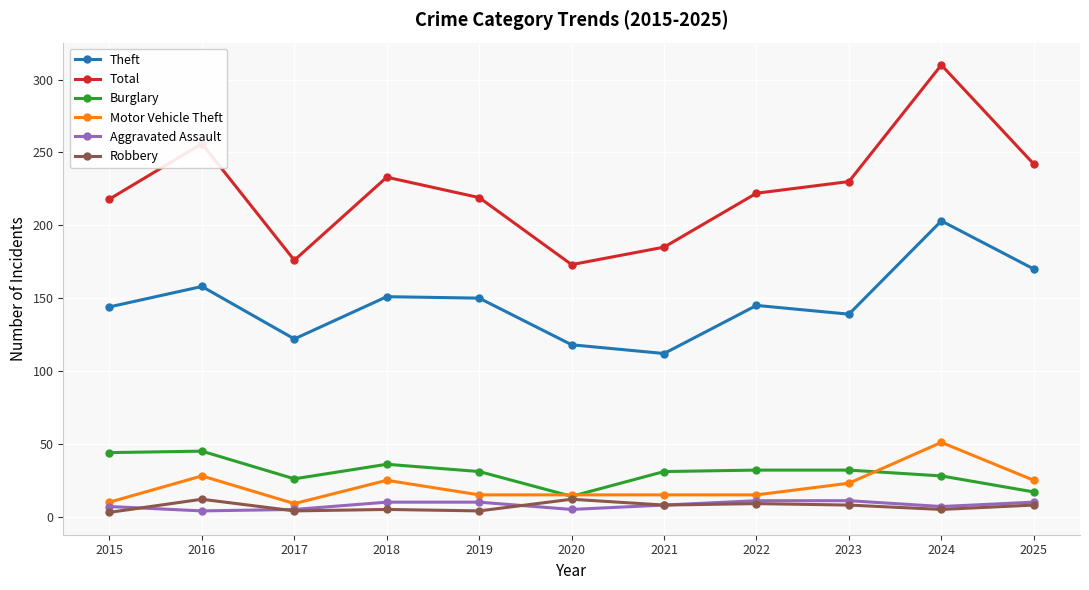

How many distinct data groups are displayed?

6